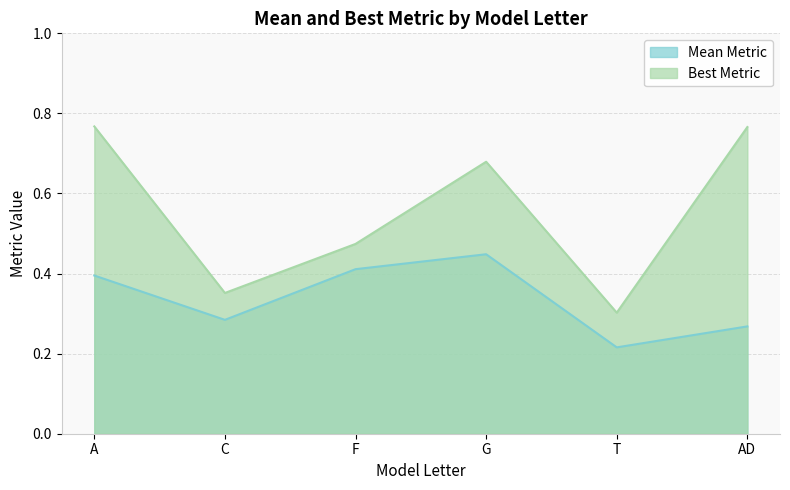

Does the chart have visible grid lines?

Yes